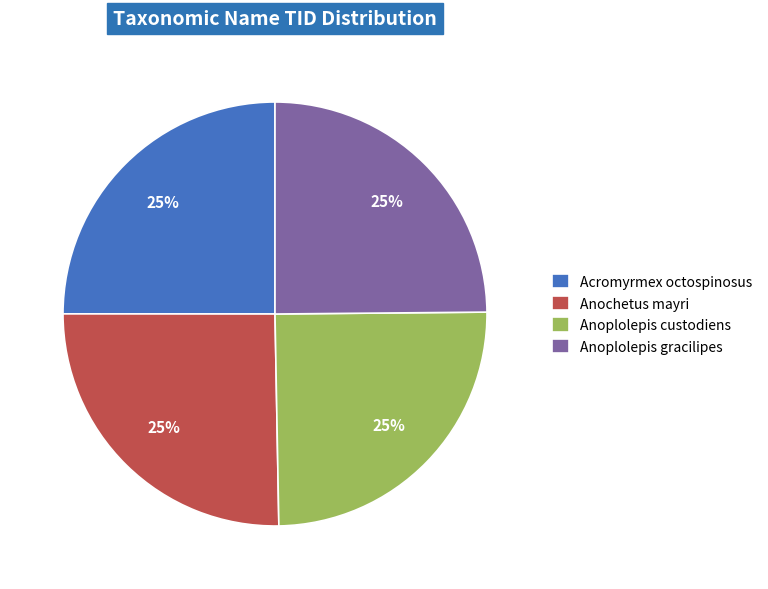

Approximately how many times larger is the value at Acromyrmex octospinosus compared to Anochetus mayri?

1.0